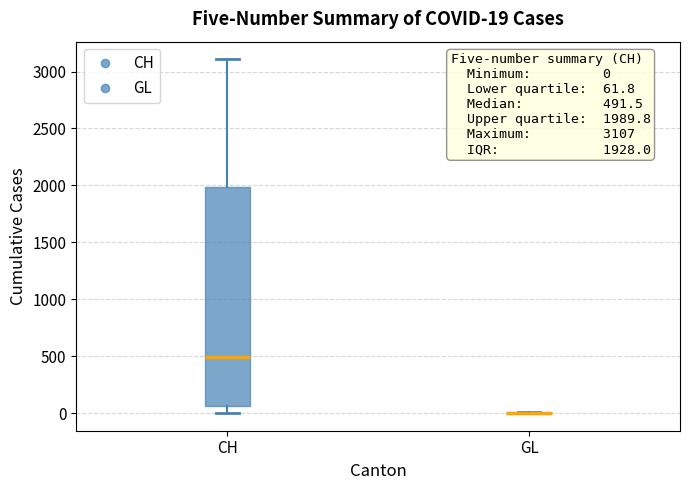

Which box is the tallest, from its lower edge to its upper edge?

CH